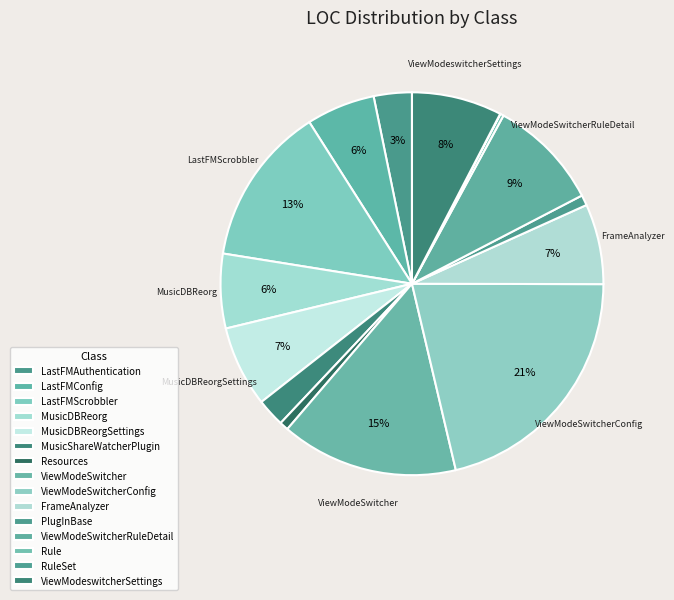

To the nearest percent, what is the combined percentage of LastFMAuthentication and ViewModeSwitcherRuleDetail?

13%